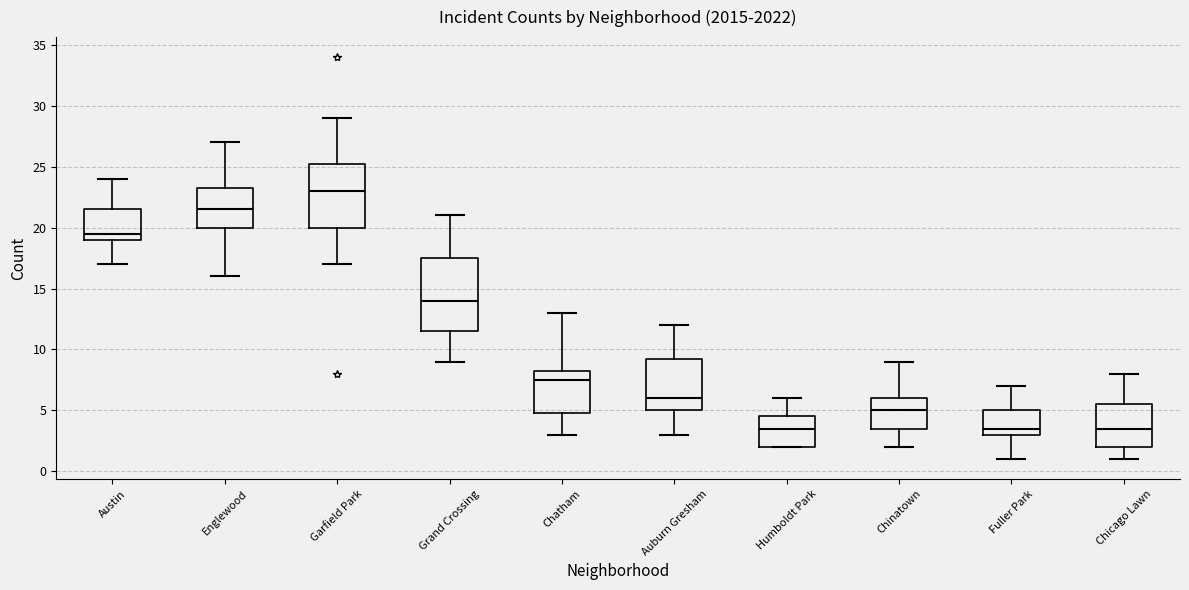

Which box has the highest median line?

Garfield Park